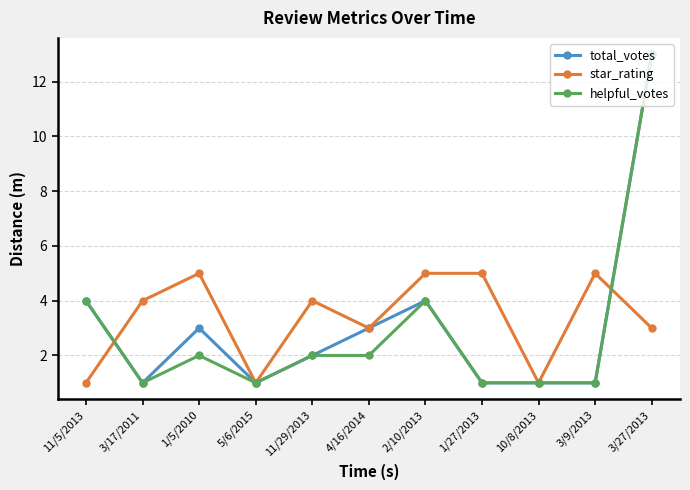

What is the value of the total_votes point at the 5th from the left?

2